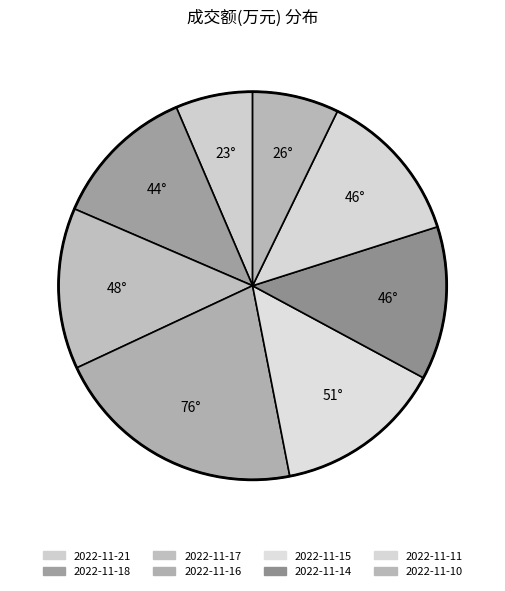

Between 2022-11-10 and 2022-11-14, which is larger?

2022-11-14